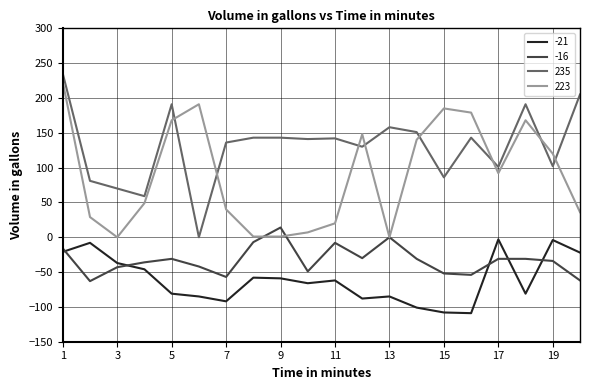

True or false: 235 and -16 cross at least once.

False